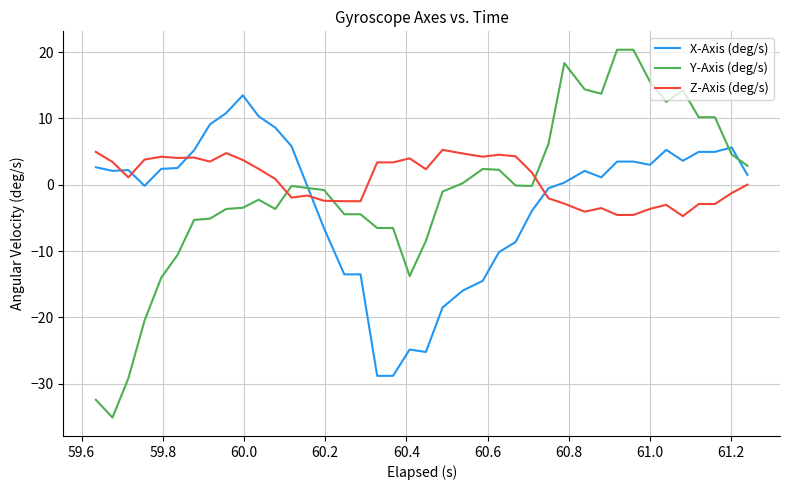

What is the difference between the maximum and minimum values in the Y-Axis (deg/s) series?

55.5